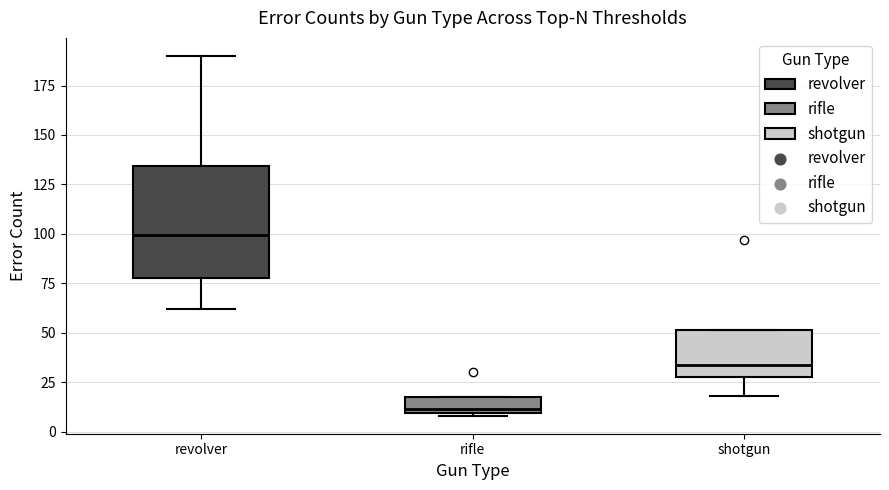

Reading left to right, transcribe this box plot: for each box, give where its median line is, the range the box spans, and where its two whiskers end, as read against the y-axis. The values are not printed on the chart, so give them approximately, as read against the axis.

revolver: median 100, box 80 to 135, whiskers 60 to 190
rifle: median 10 (just above the box's lower edge), box 10 to 15, whiskers 10 to 15
shotgun: median 35, box 30 to 50, whiskers 20 to 50